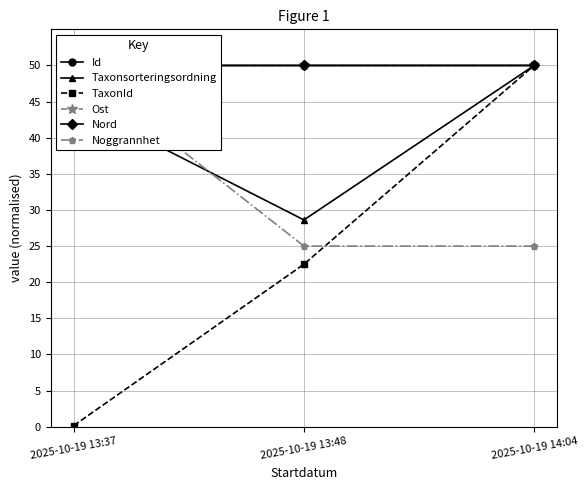

True or false: Id has a value of 10.6 at 2025-10-19 14:04.

False